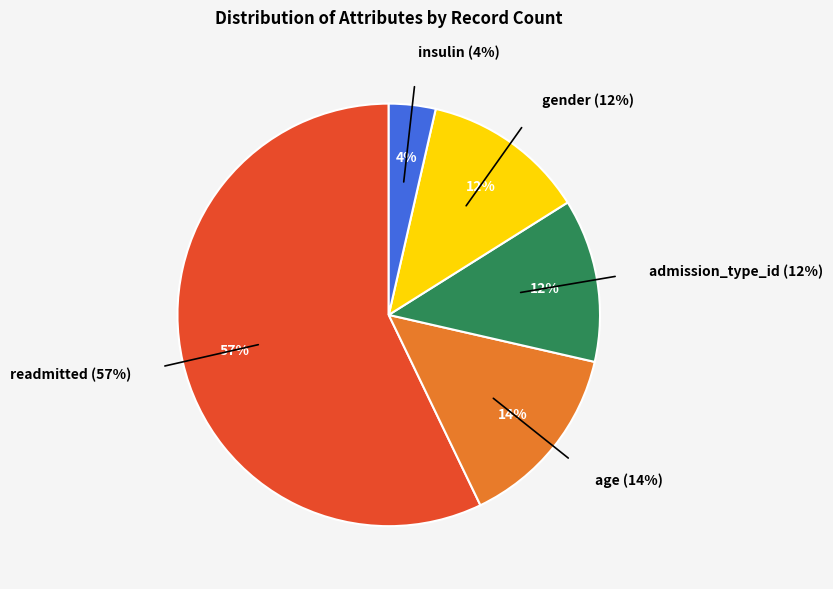

Rank the categories by value from lowest to highest.

insulin, admission_type_id, gender, age, readmitted